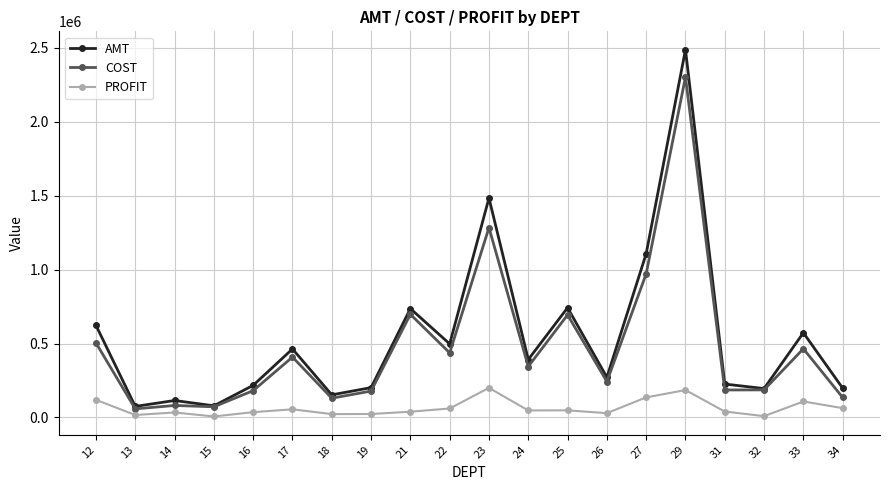

True or false: PROFIT and AMT intersect in this chart.

False